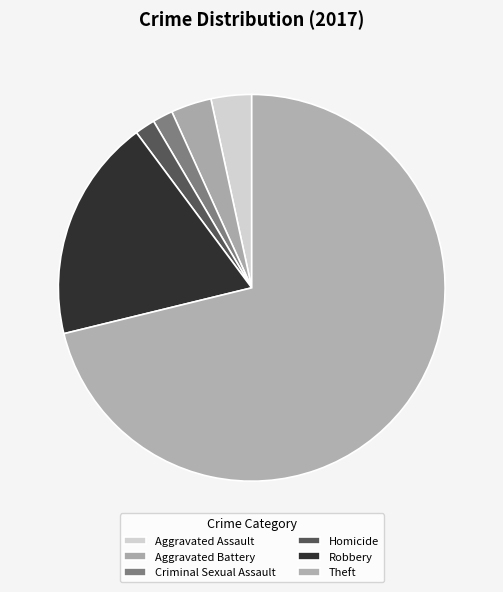

What portion of the pie excludes Aggravated Assault?

96.6%